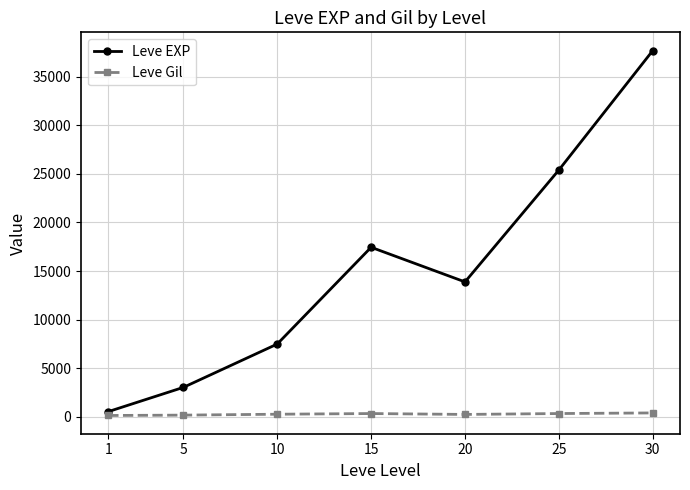

Which series has the largest range (max minus min)?

Leve EXP